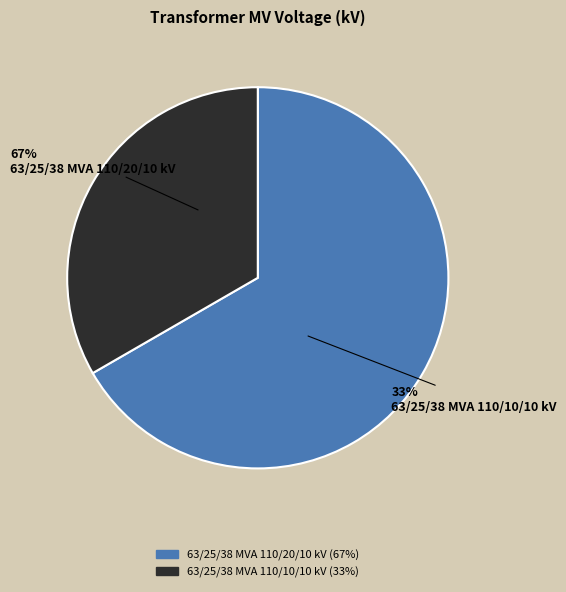

Does any single category account for the majority?

Yes